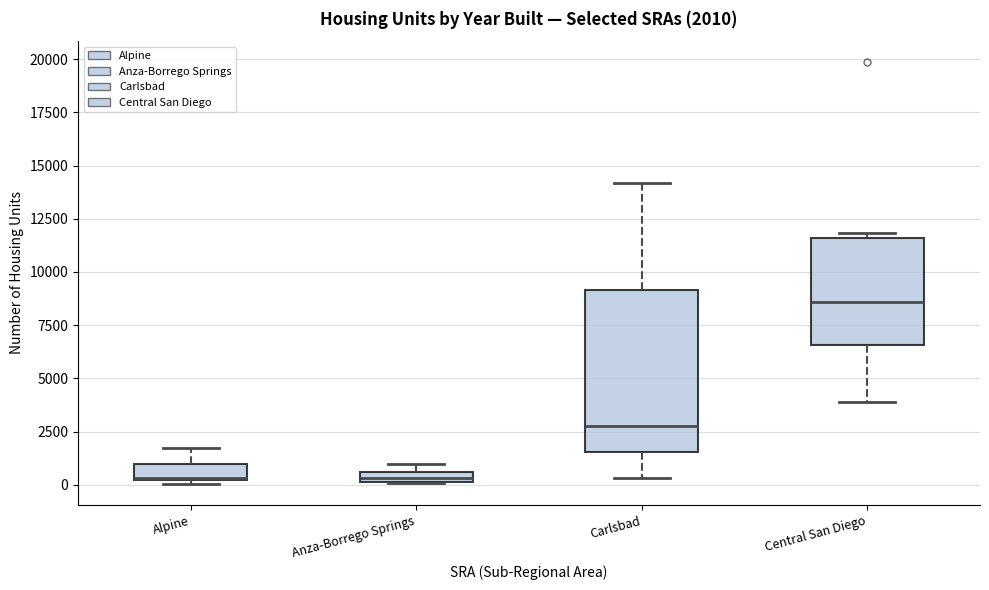

Comparing the boxes themselves (not the whiskers), which one is the tallest?

Carlsbad